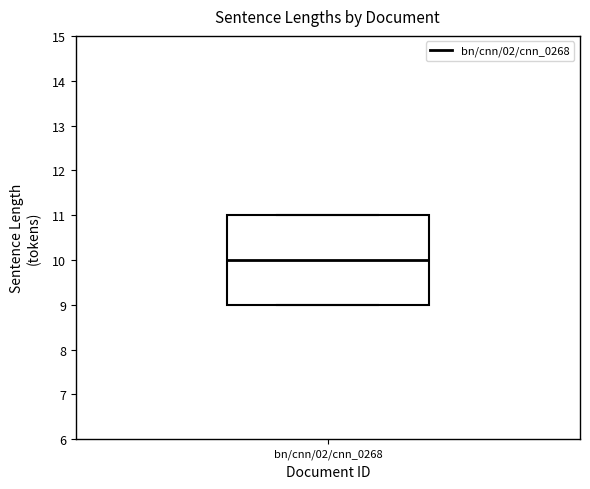

Read this box plot against the y-axis: the position of the median line, the range covered by the box, and the ends of both whiskers. The values are not printed on the chart, so give them approximately, as read against the axis.

median 10, box 9 to 11, whiskers 9 to 11